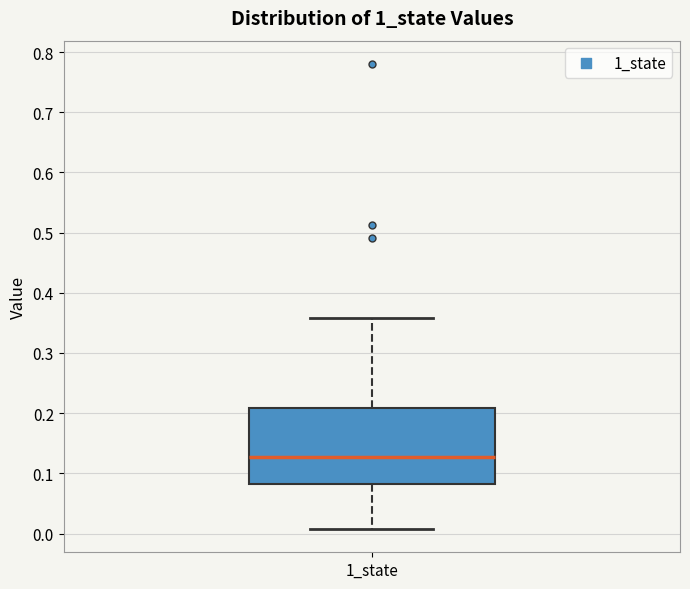

Where does the upper whisker of the box for 1_state end on the y-axis? The values are not printed on the chart, so give them approximately, as read against the axis.

0.36